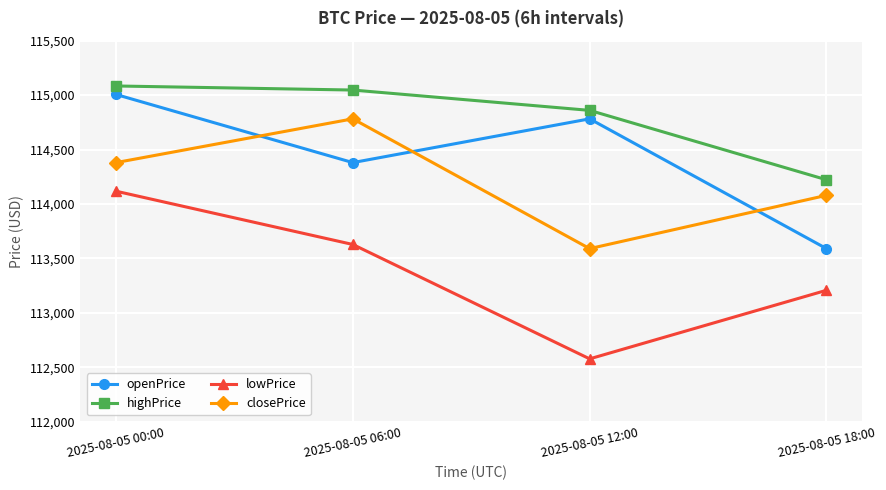

Read the lowPrice value at 2025-08-05 12:00.

112577.7